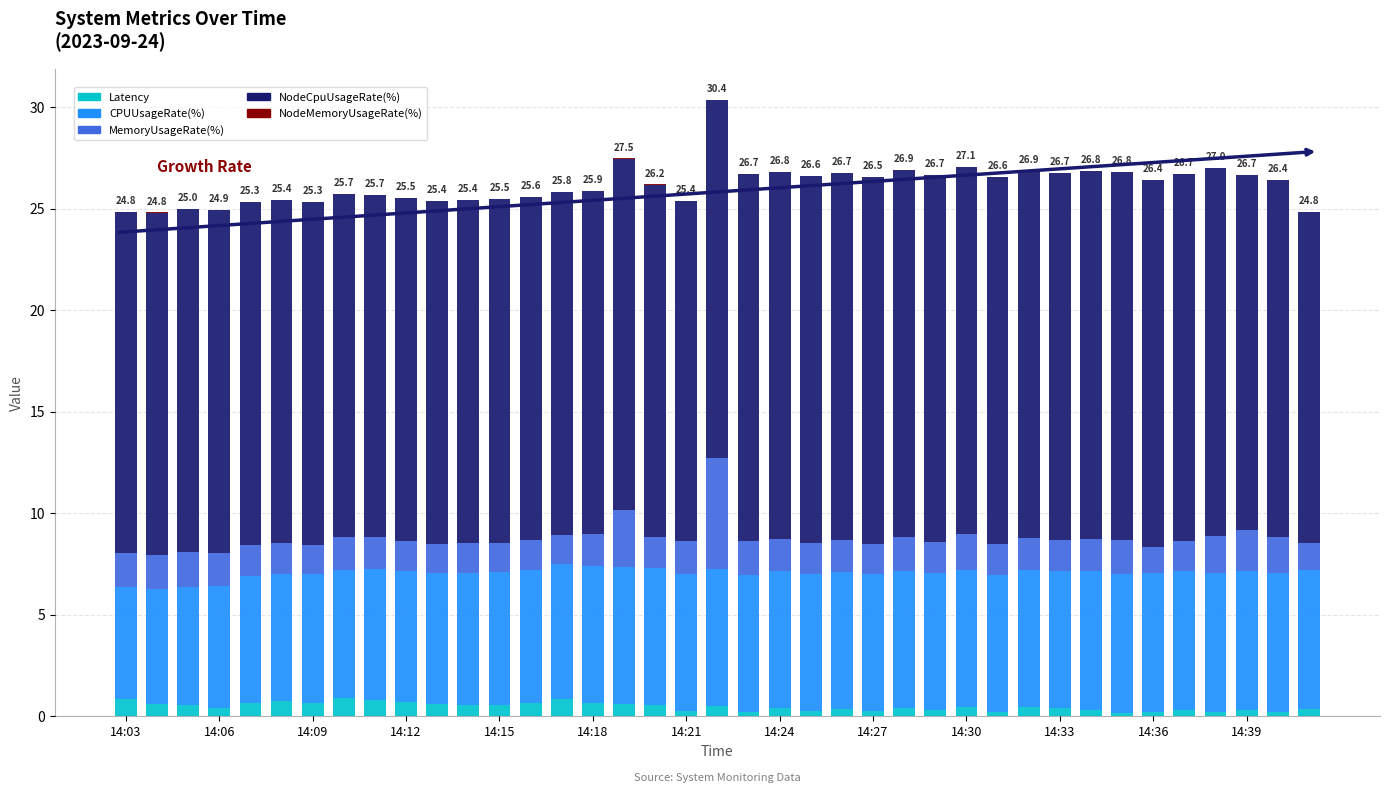

What is the sum of all Latency values?

18.5